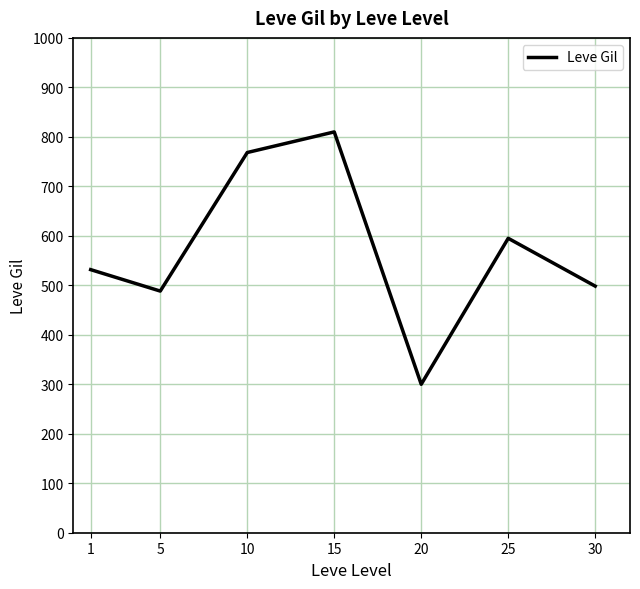

How many lines are shown in the chart?

1